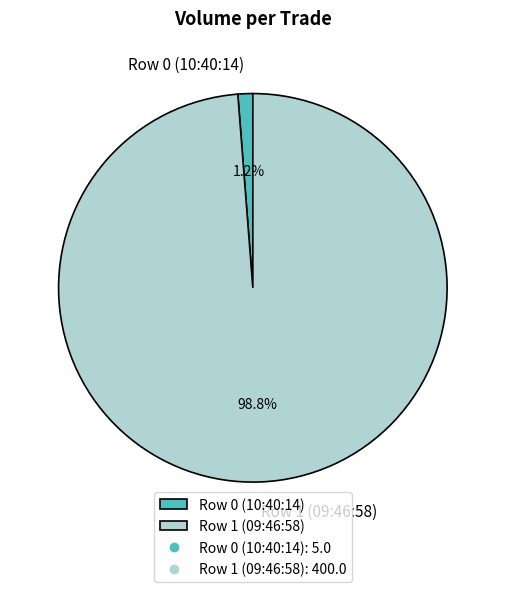

To the nearest percent, what percentage of the pie is Row 0 (10:40:14)?

1%